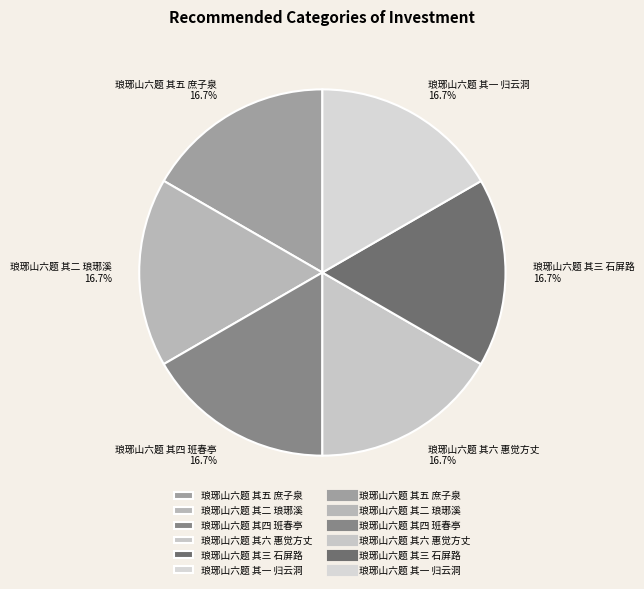

What is the ratio of the value at 琅琊山六题 其五 庶子泉 to the value at 琅琊山六题 其四 班春亭?

1.0